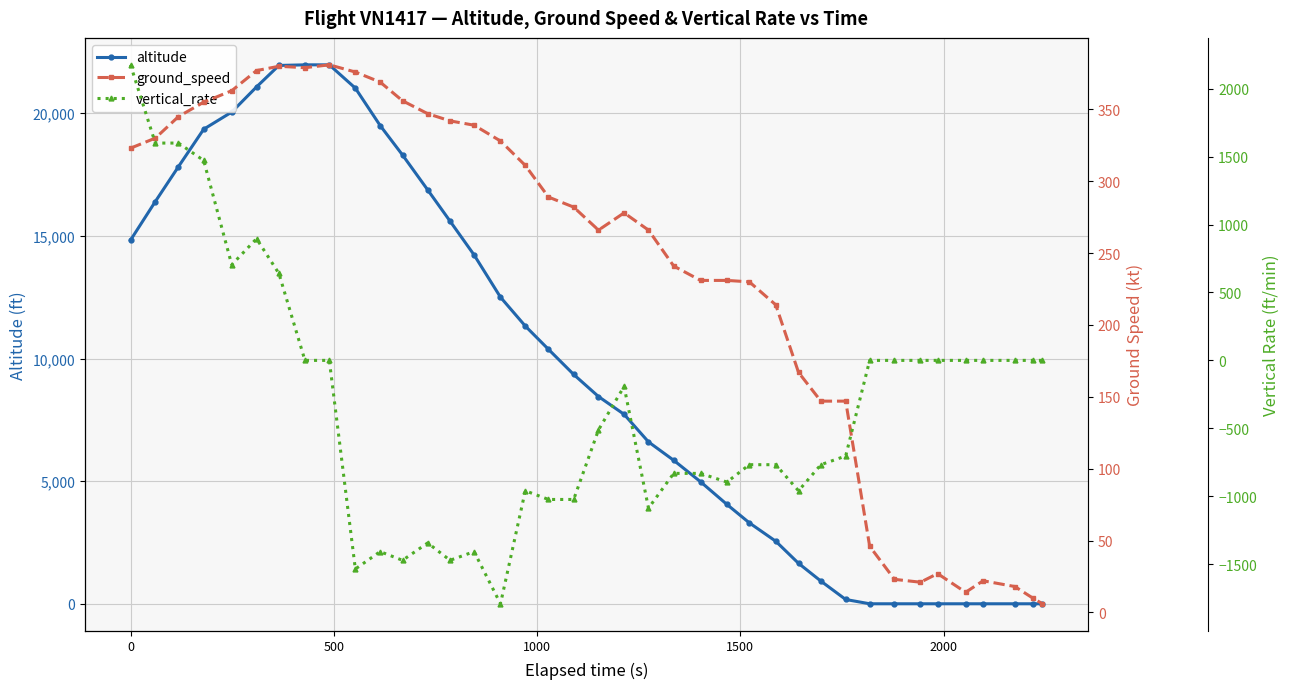

The value of ground_speed at 24 is 313. True or false?

False